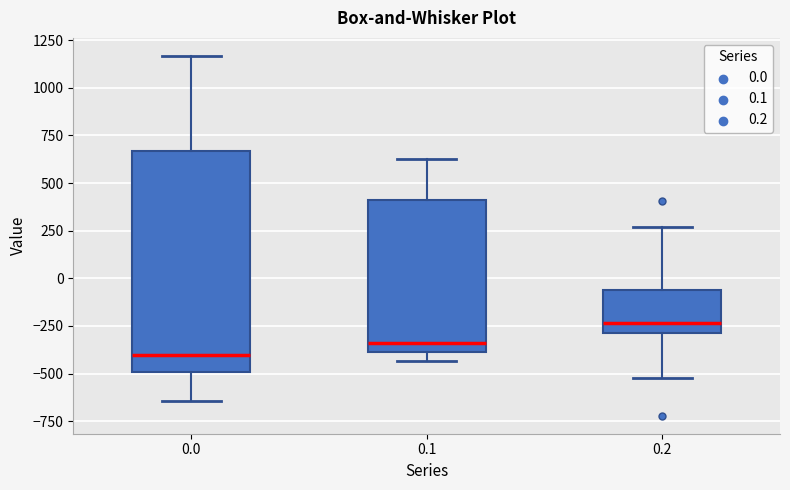

Comparing the boxes themselves (not the whiskers), which one is the tallest?

0.0